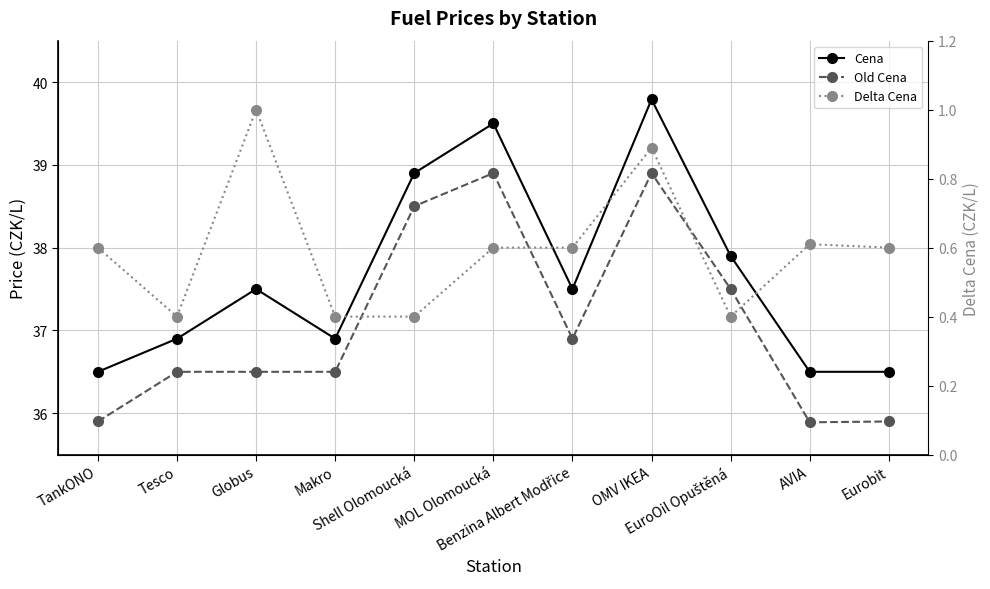

True or false: Delta Cena and Cena cross at least once.

False